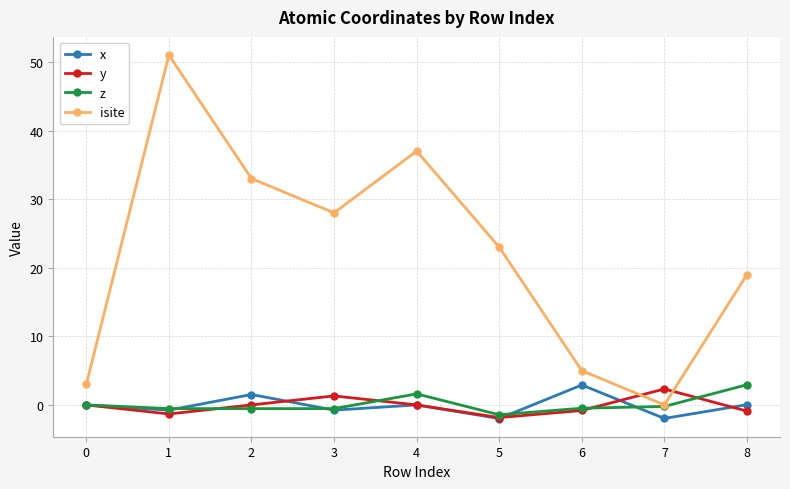

What is the minimum value shown in the chart?

-2.0